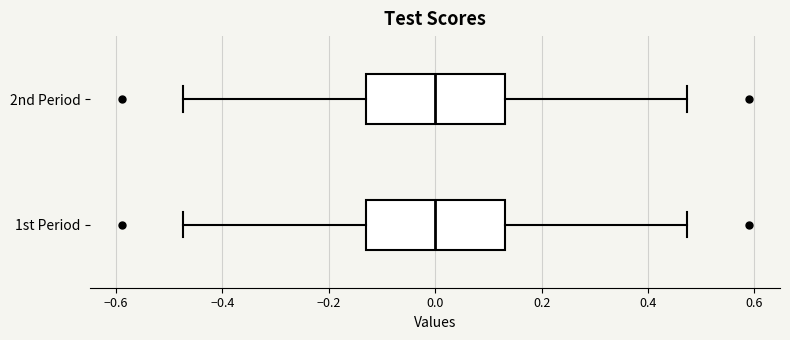

Reading bottom to top, transcribe this box plot: for each box, give where its median line is, the range the box spans, and where its two whiskers end, as read against the x-axis. The values are not printed on the chart, so give them approximately, as read against the axis.

1st Period: median 0.00, box -0.14 to 0.14, whiskers -0.48 to 0.48
2nd Period: median 0.00, box -0.14 to 0.14, whiskers -0.48 to 0.48